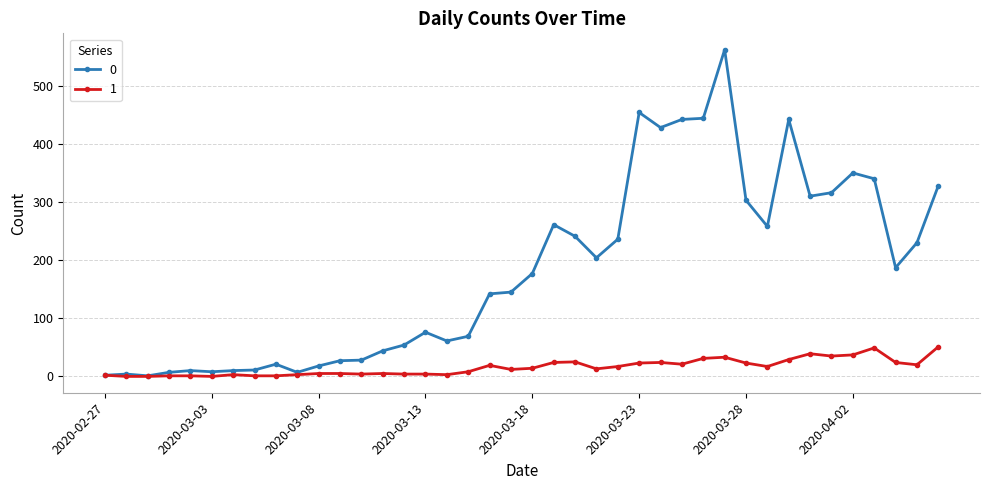

True or false: 1 has more than 0 points higher than both neighbors.

True